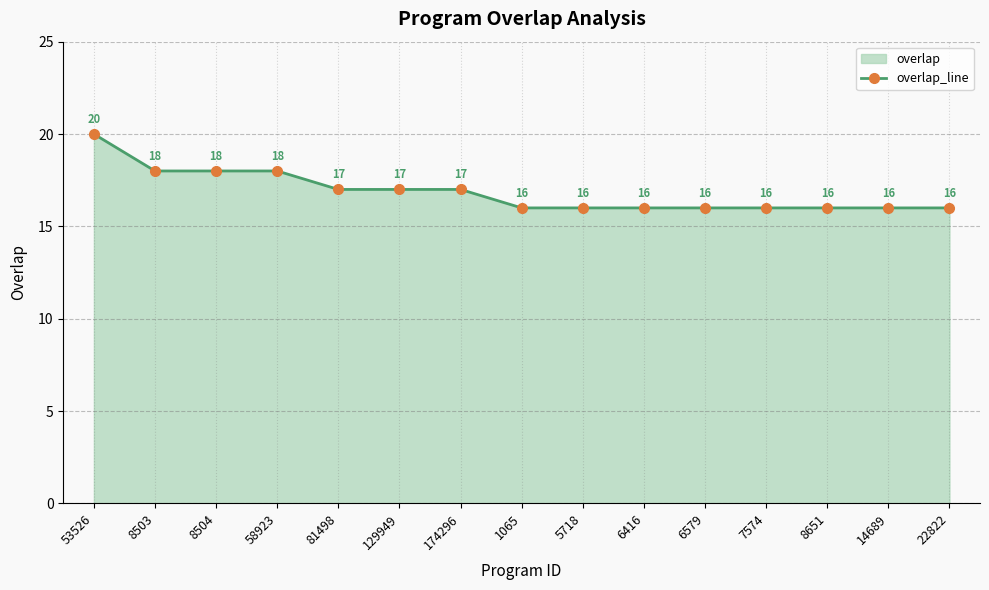

What is the difference between the second highest and minimum values?

2